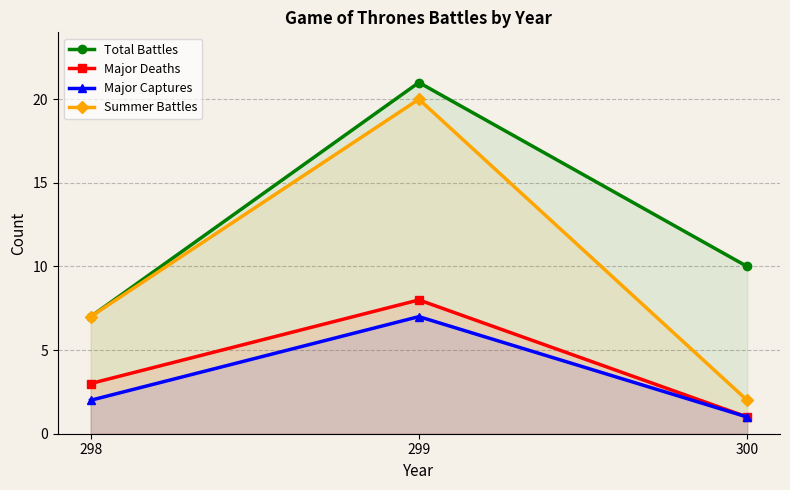

At 298, list the series in order from smallest to largest.

Major Captures, Major Deaths, Total Battles, Summer Battles